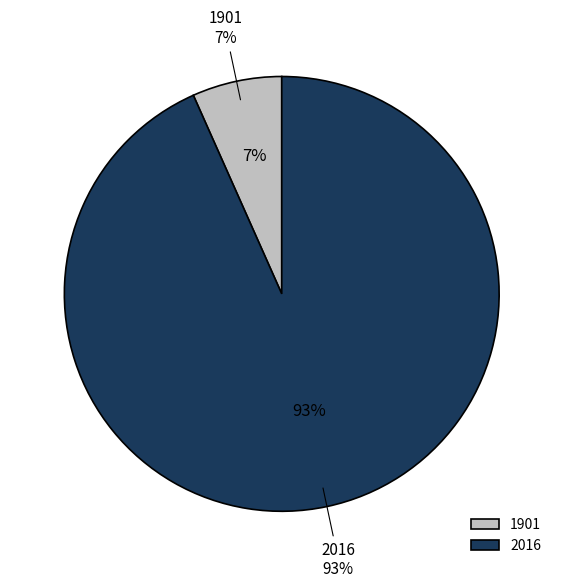

Which slice represents more than half of the pie?

2016